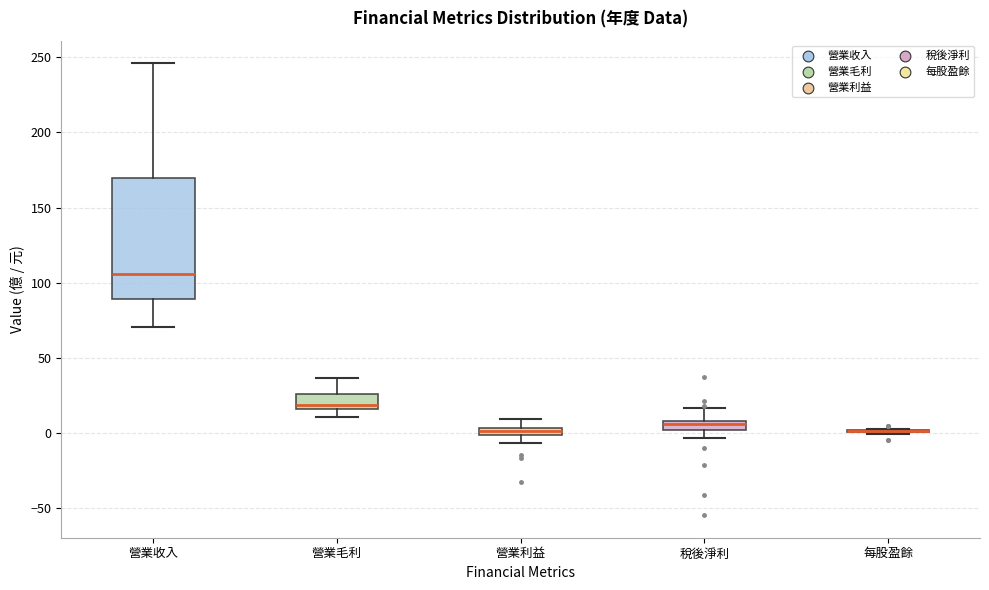

Where is the lower edge of the box for 營業利益 on the y-axis? The values are not printed on the chart, so give them approximately, as read against the axis.

0